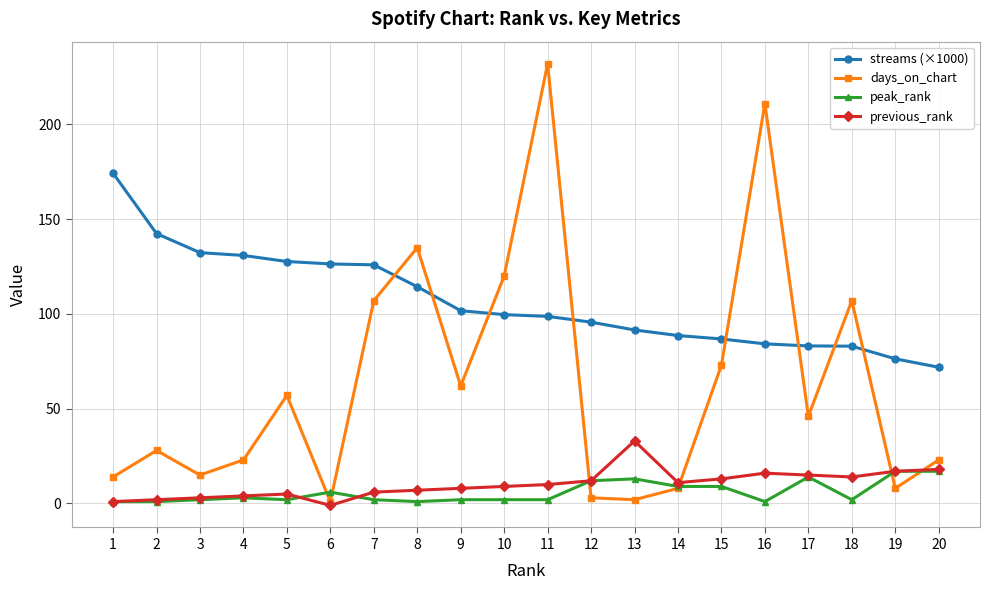

Does the chart have visible grid lines?

Yes